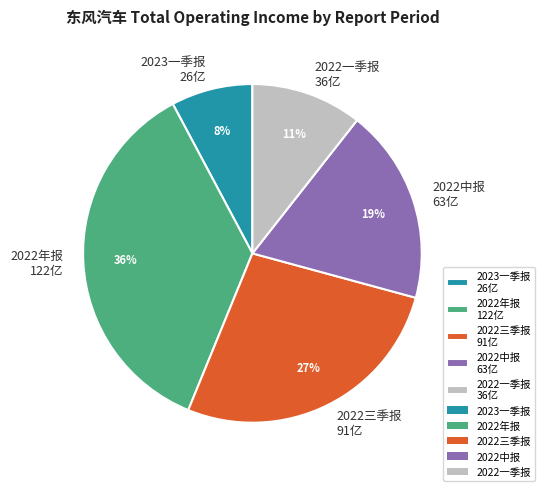

Does 2023一季报 account for over 50% of the chart?

No